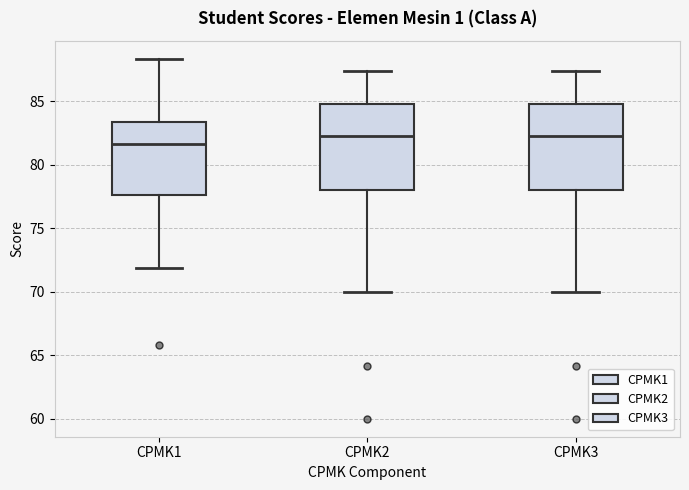

Which box has the lowest median line?

CPMK1